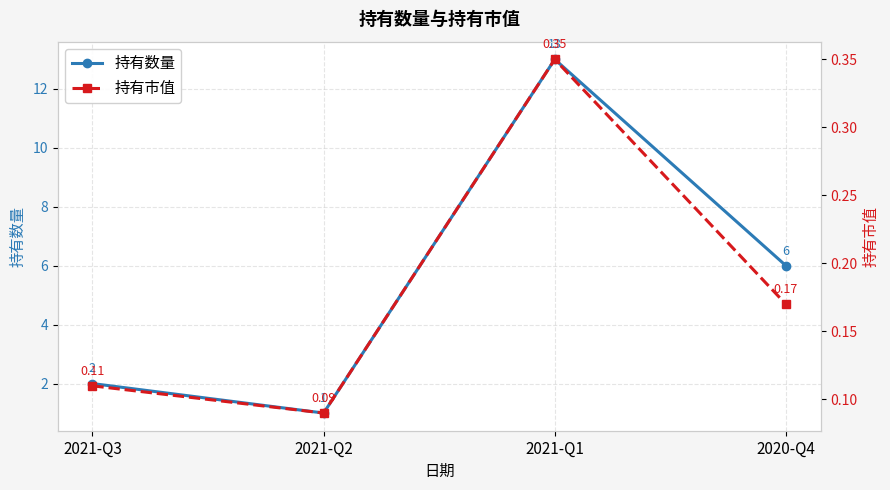

What position from the left is 2021-Q1?

3